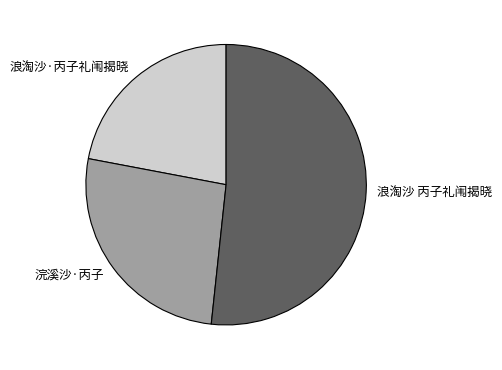

What is the ratio of the value at 浪淘沙·丙子礼闱揭晓 to the value at 浣溪沙·丙子?

0.8